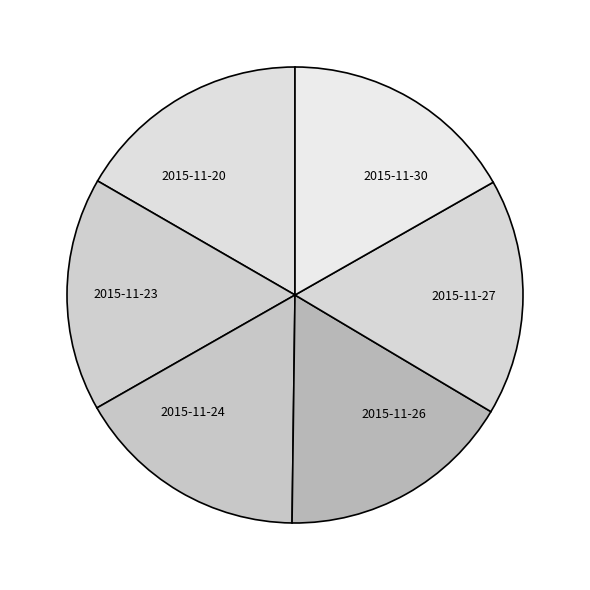

Is it true that 2015-11-30 is 24% of the pie?

False